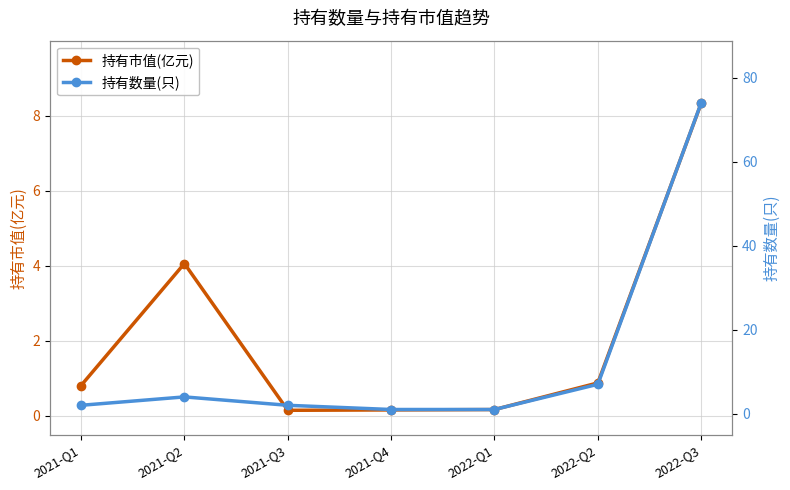

What is the sum of all 持有数量(只) values?

91.0